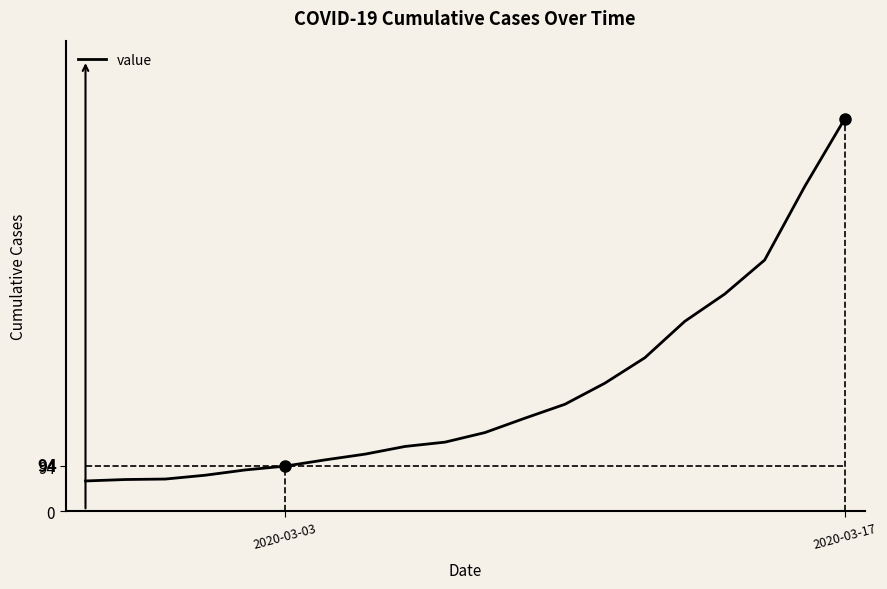

Between 9 and 6, which is larger?

9